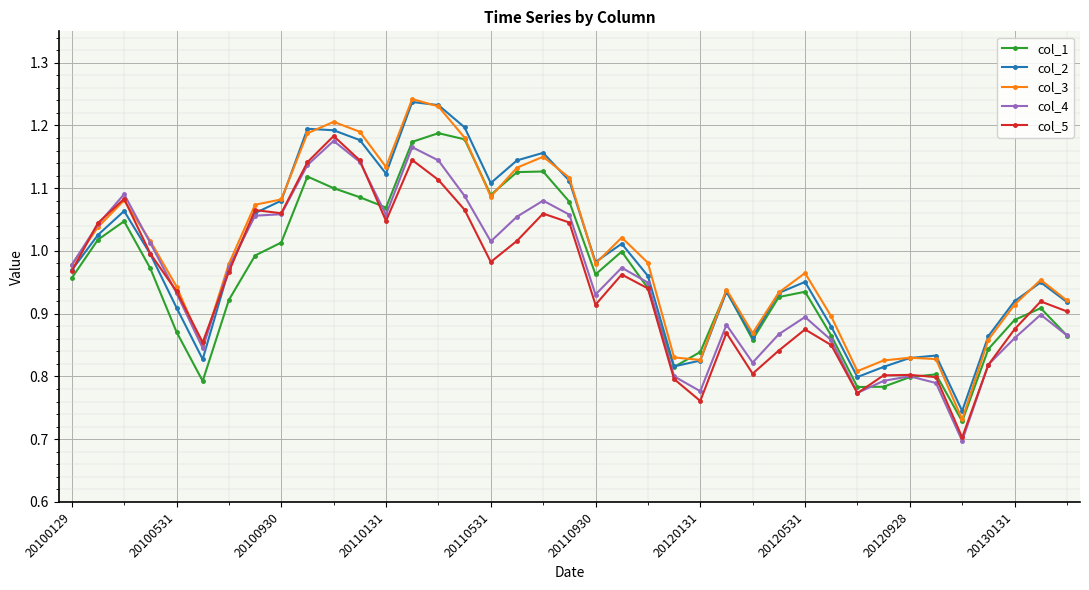

At how many categories does at least one series exceed 0?

39